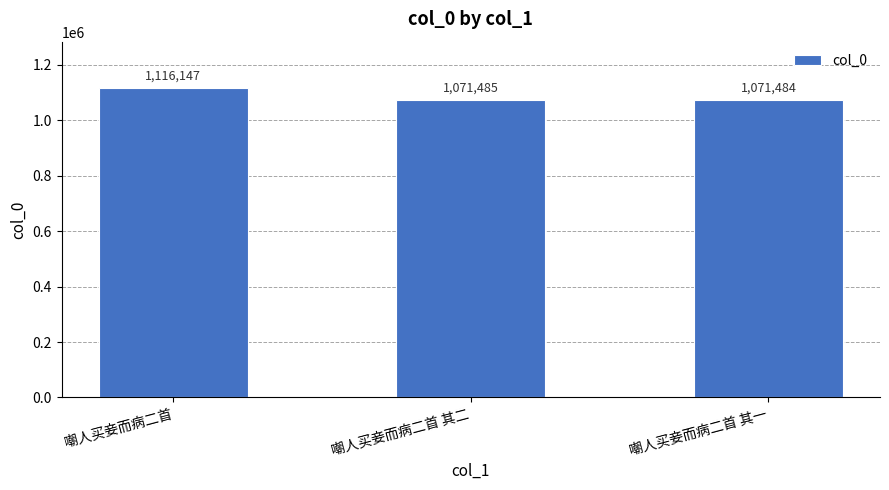

List the labels in order of value, largest first.

嘲人买妾而病二首, 嘲人买妾而病二首 其二, 嘲人买妾而病二首 其一